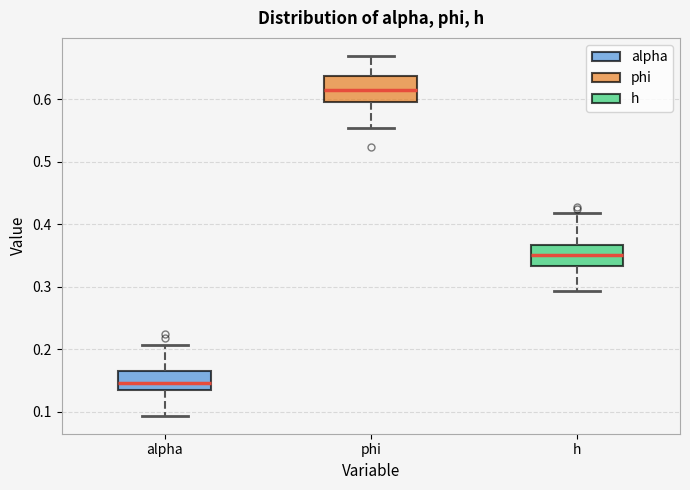

Reading left to right, transcribe this box plot: for each box, give where its median line is, the range the box spans, and where its two whiskers end, as read against the y-axis. The values are not printed on the chart, so give them approximately, as read against the axis.

alpha: median 0.15, box 0.13 to 0.16, whiskers 0.09 to 0.21
phi: median 0.62, box 0.60 to 0.64, whiskers 0.55 to 0.67
h: median 0.35, box 0.33 to 0.37, whiskers 0.29 to 0.42